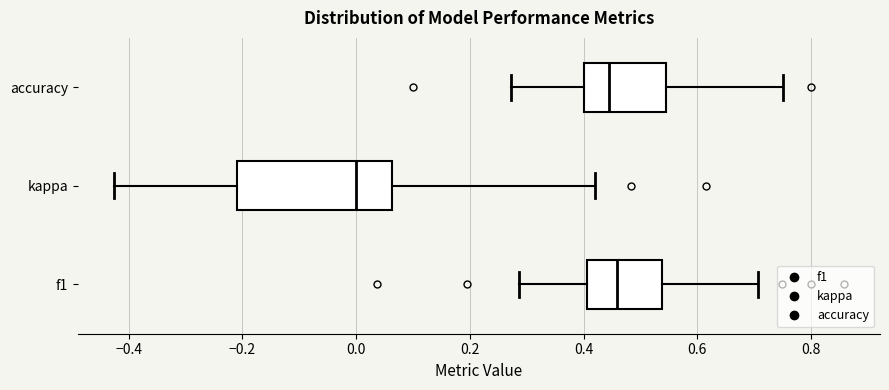

Which box is the widest, from its left edge to its right edge?

kappa